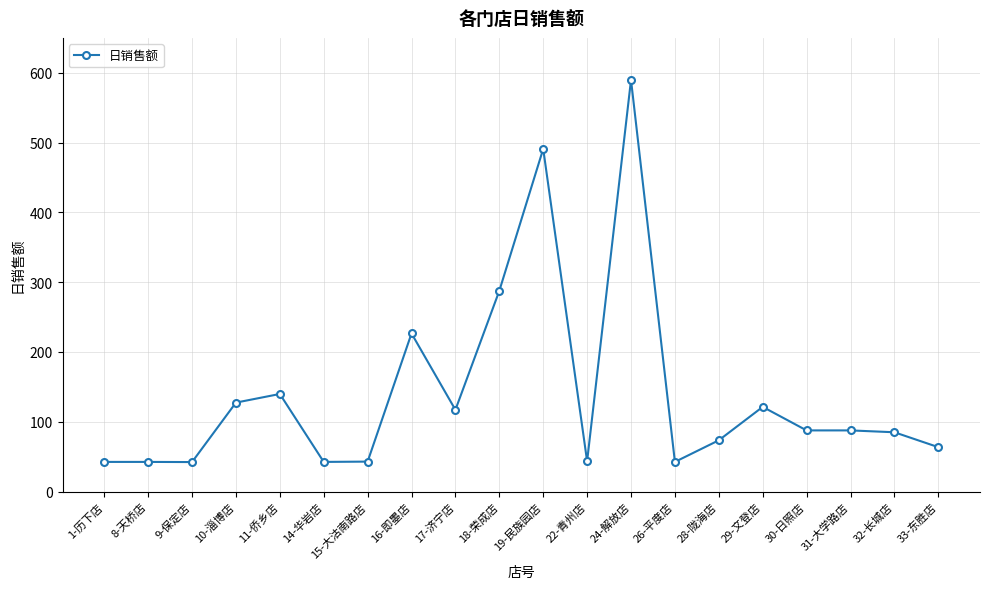

What is the label of the 19th point from the left?

32-长城店